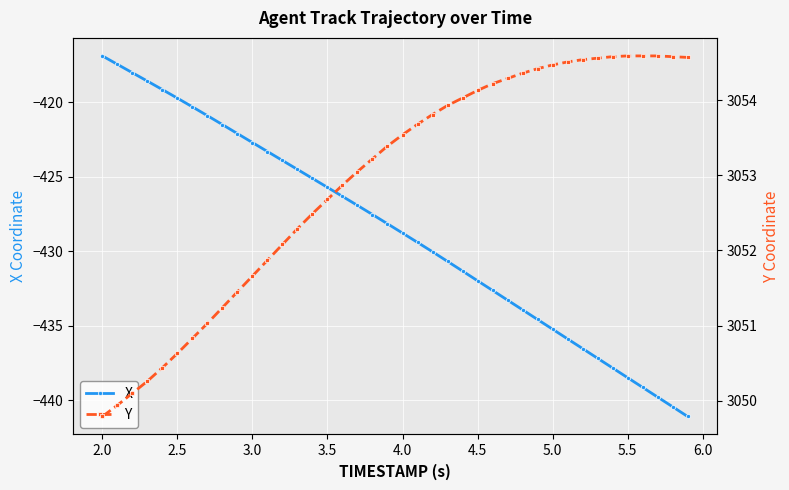

Is this an area chart (filled region under the line)?

No